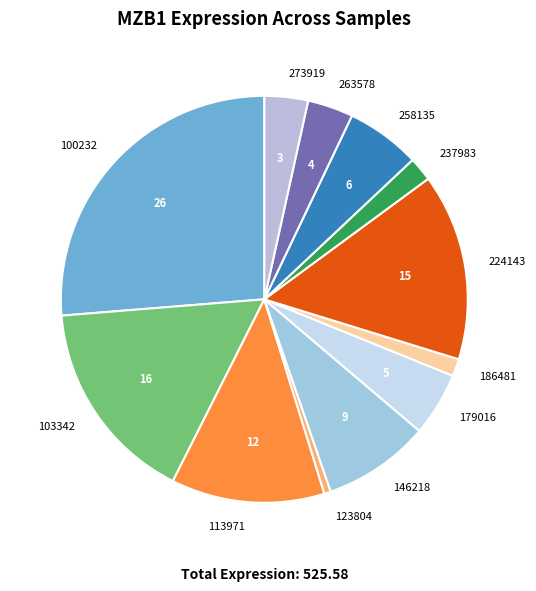

Which category has the biggest portion of the pie?

100232